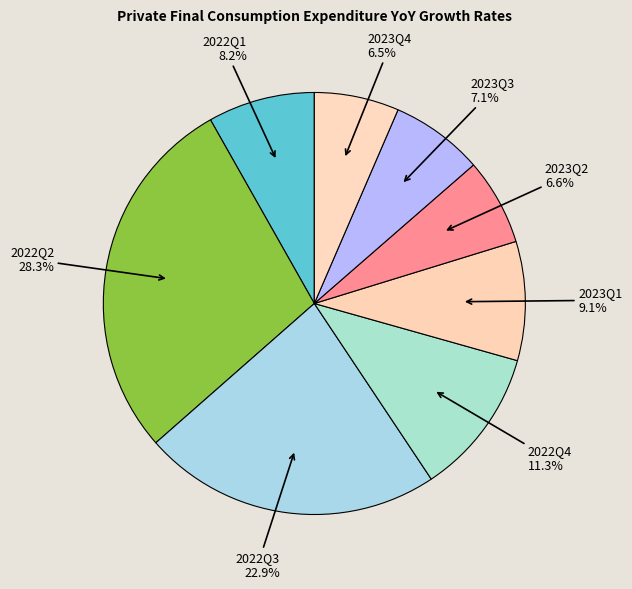

Is there a majority slice in this chart?

No